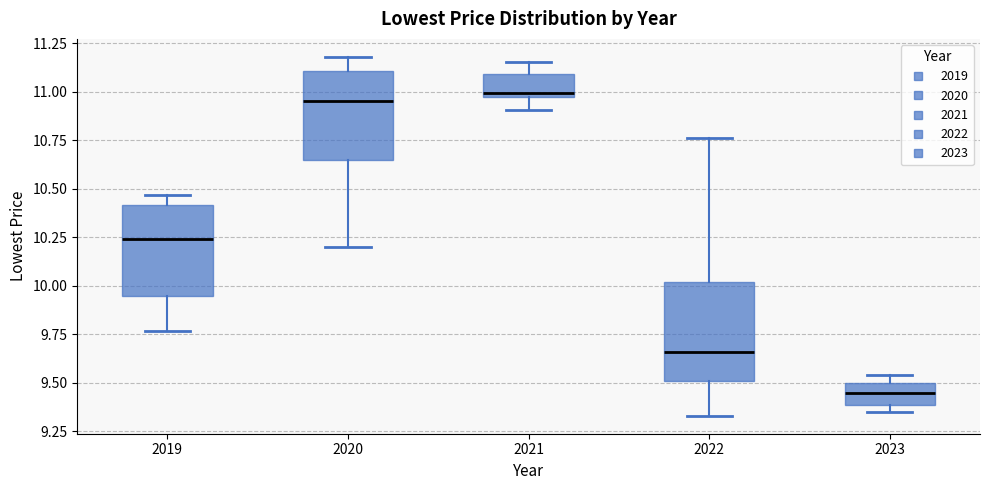

Where is the lower edge of the box at x = 2023 on the y-axis? The values are not printed on the chart, so give them approximately, as read against the axis.

9.40